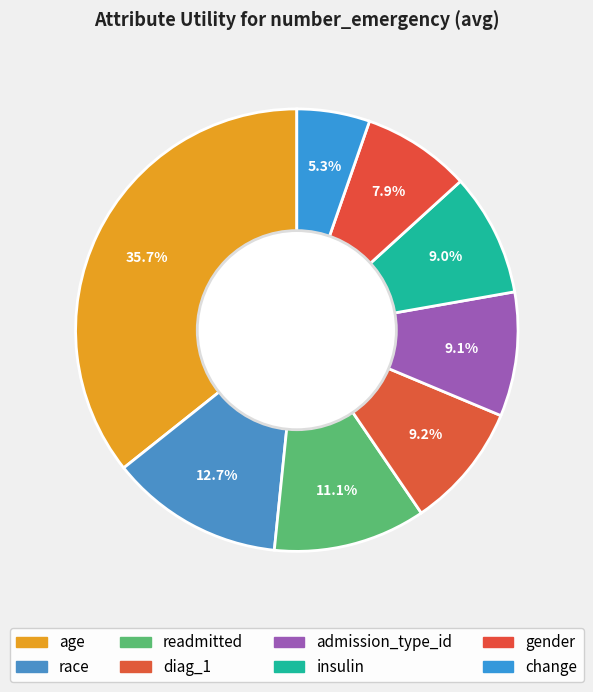

Count the number of slices in the pie.

8